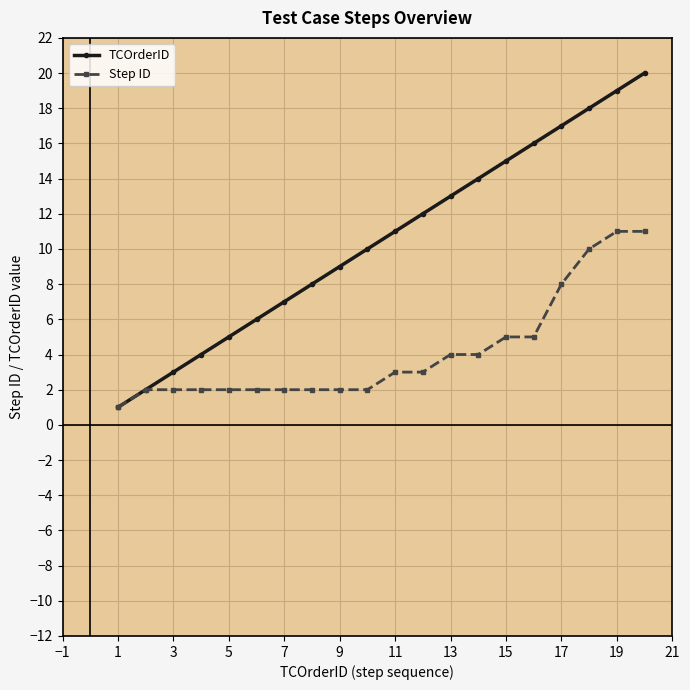

List the series in order of their overall mean, highest first.

TCOrderID, Step ID